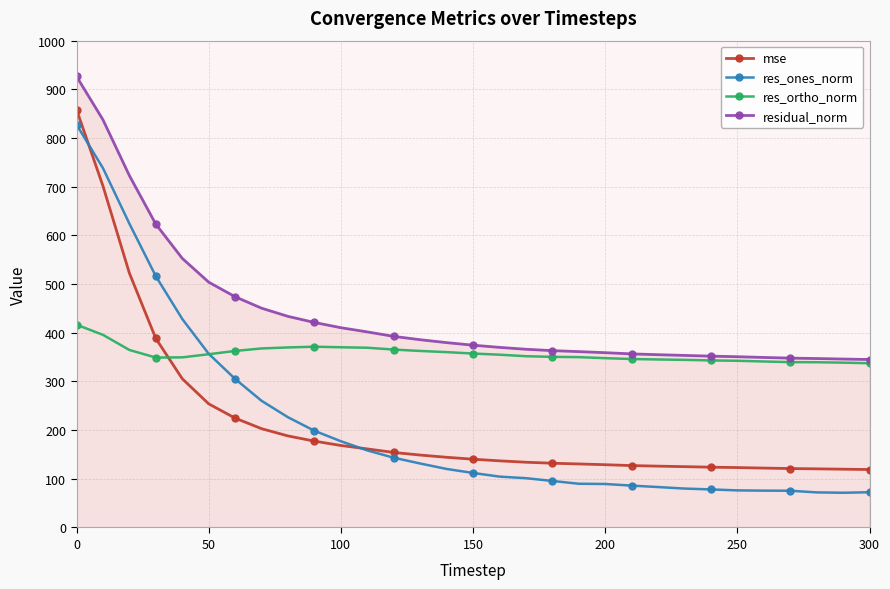

Does the chart have visible grid lines?

Yes